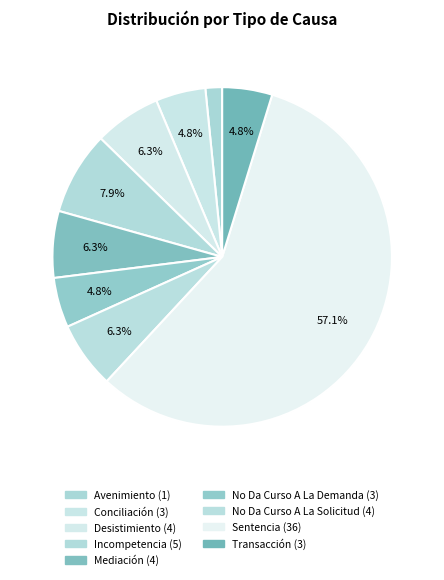

What percentage is the No Da Curso A La Demanda slice, to the nearest percent?

5%